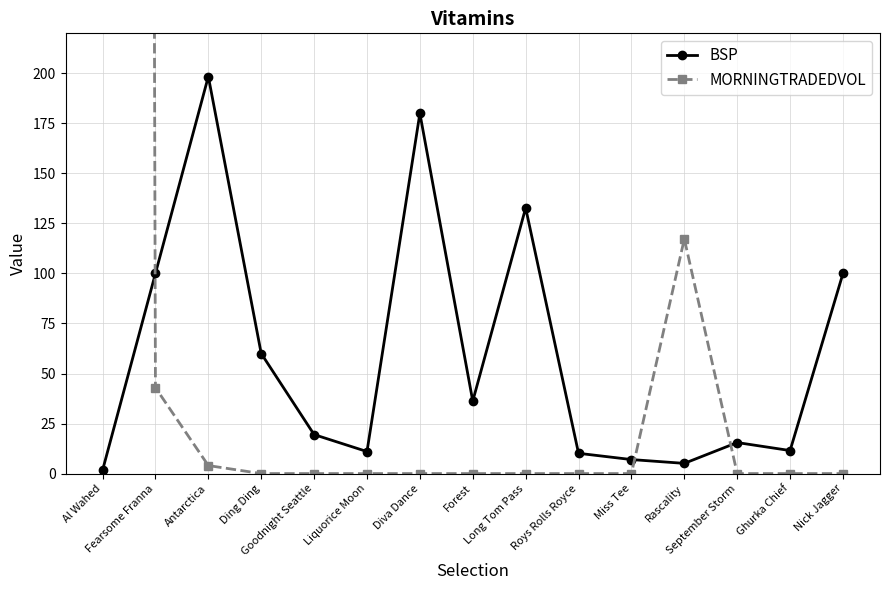

How many times do MORNINGTRADEDVOL and BSP cross each other?

3